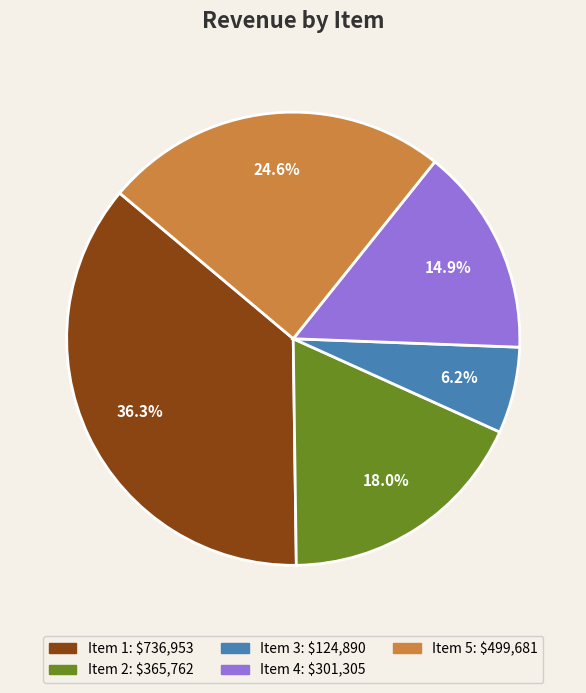

Which category has the biggest portion of the pie?

Item 1